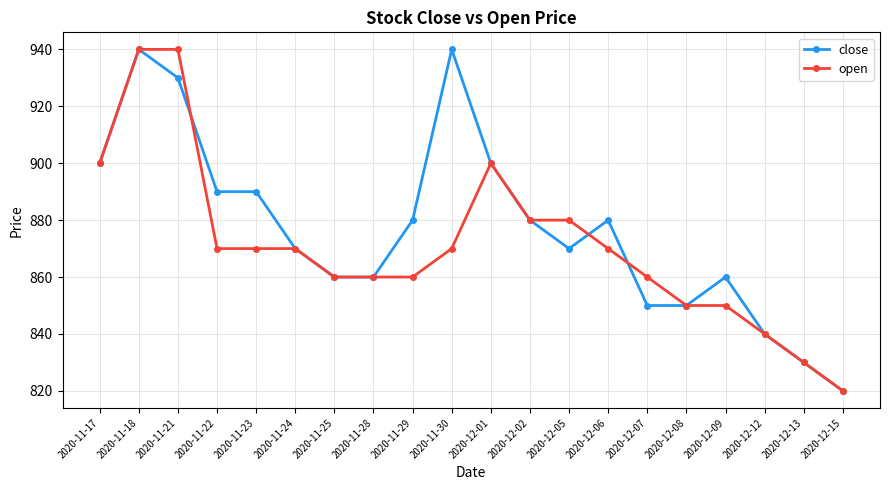

What is the total value across all series at 2020-11-21?

1870